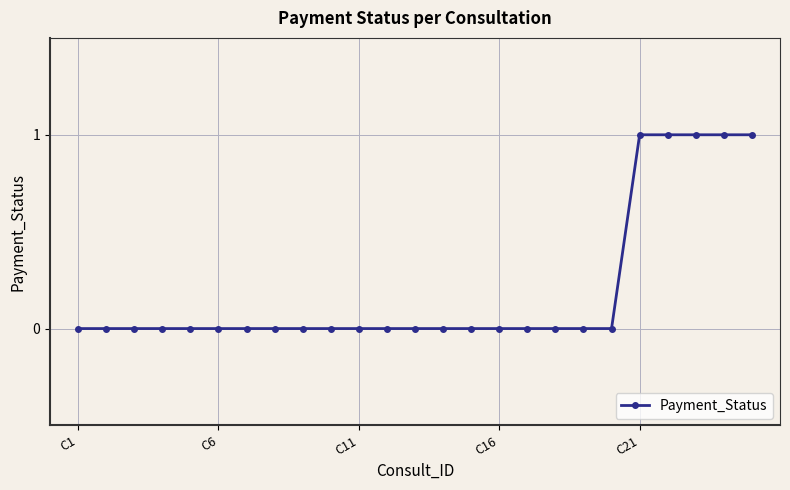

What is the value of the 21st point from the left?

1